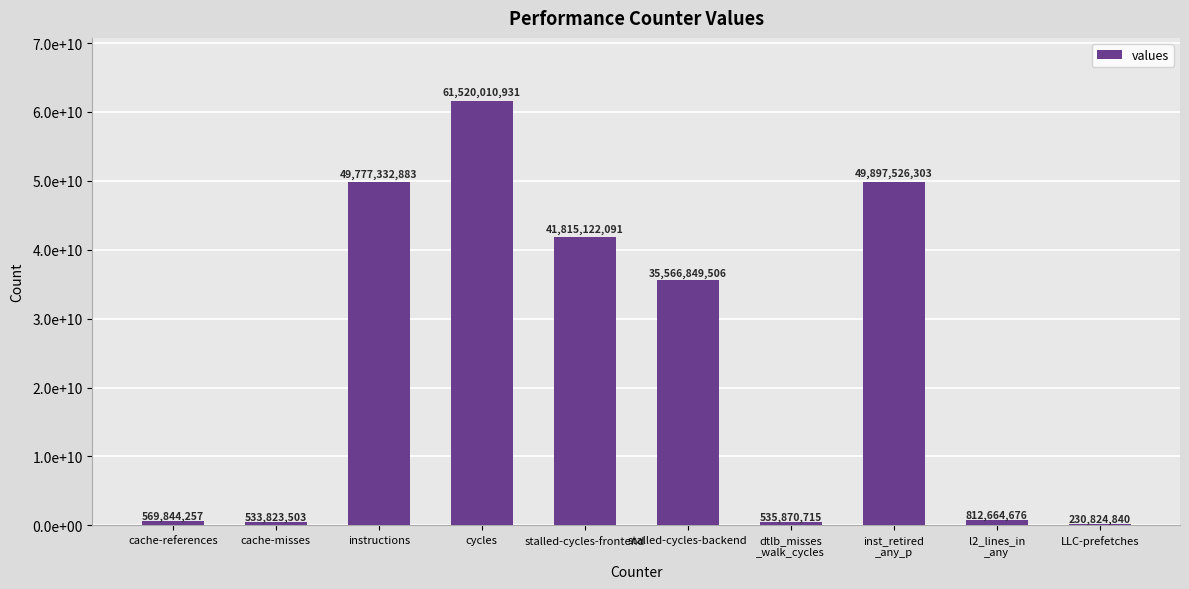

The chart shows a value of 819630118 at dtlb_misses
_walk_cycles. True or false?

False